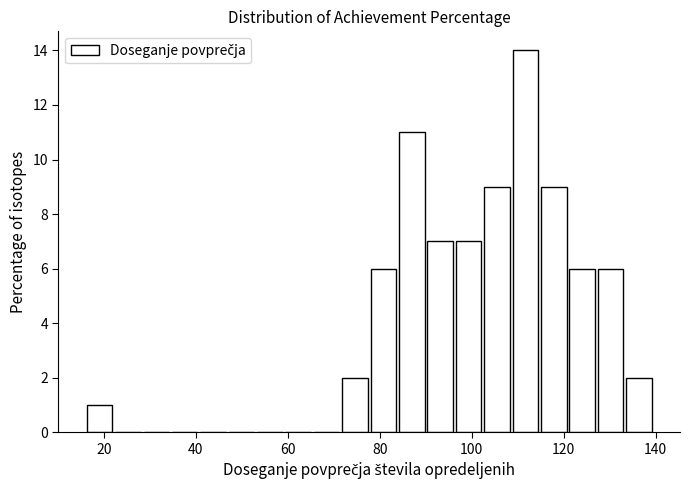

Around what value on the x-axis is the tallest bar? Give the approximate position of its centre, as read against the axis.

112